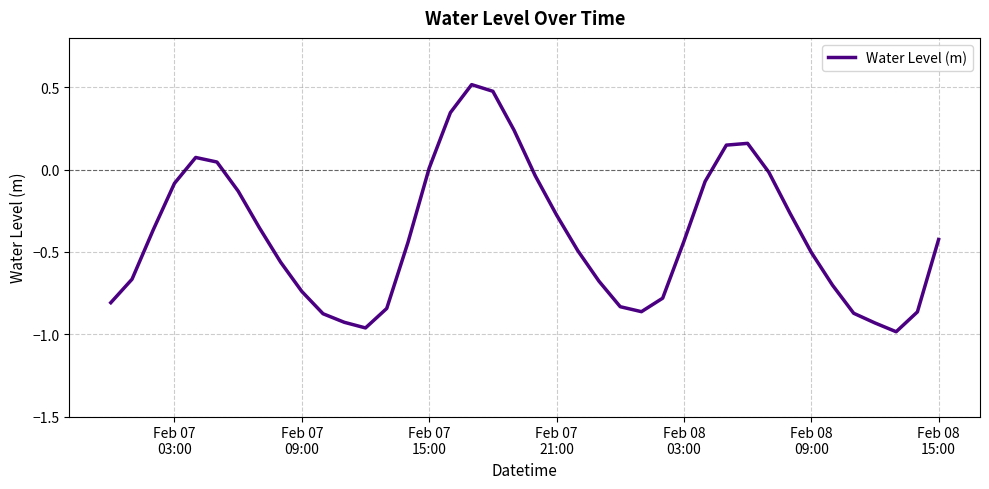

What is the difference between the maximum and minimum values?

1.5